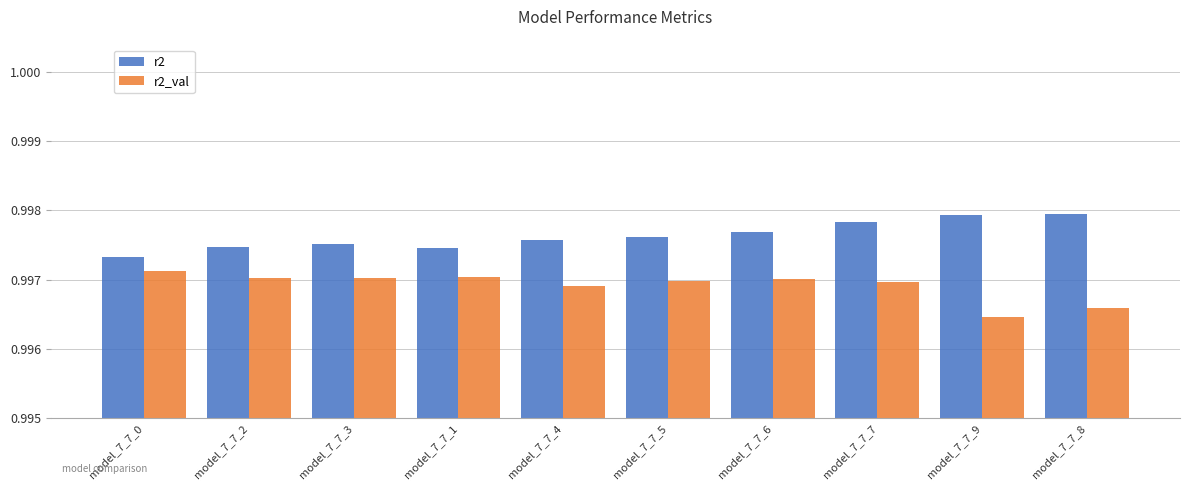

What is the total value across all series at model_7_7_1?

2.0